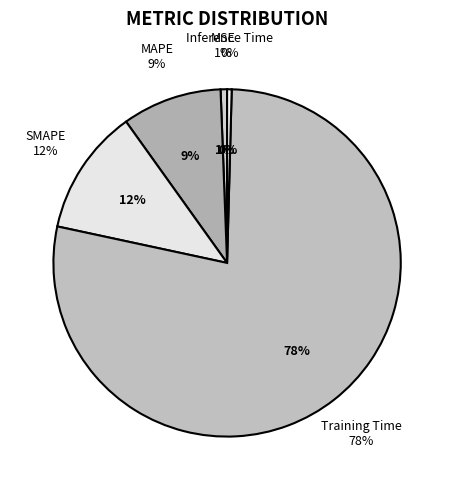

How many slices are in this pie chart?

5